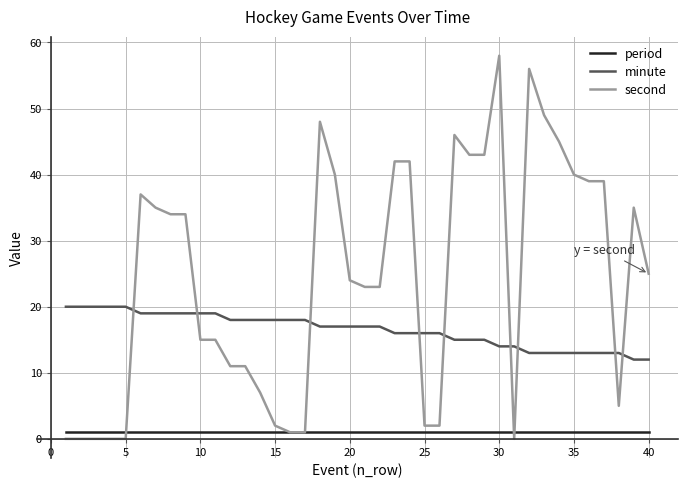

Is this an area chart (filled region under the line)?

No